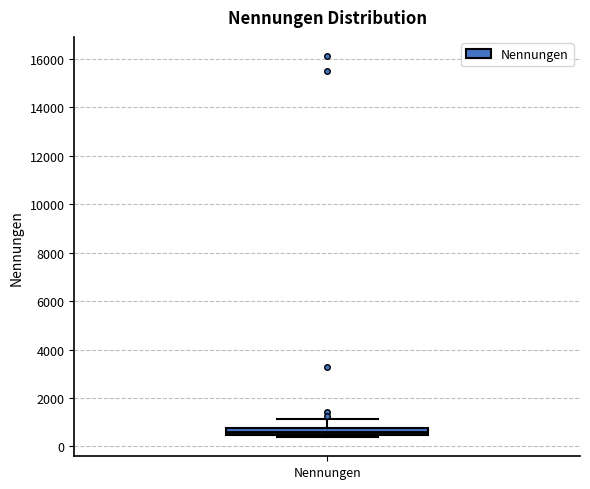

Where does the upper whisker of the box for Nennungen end on the y-axis? The values are not printed on the chart, so give them approximately, as read against the axis.

1200